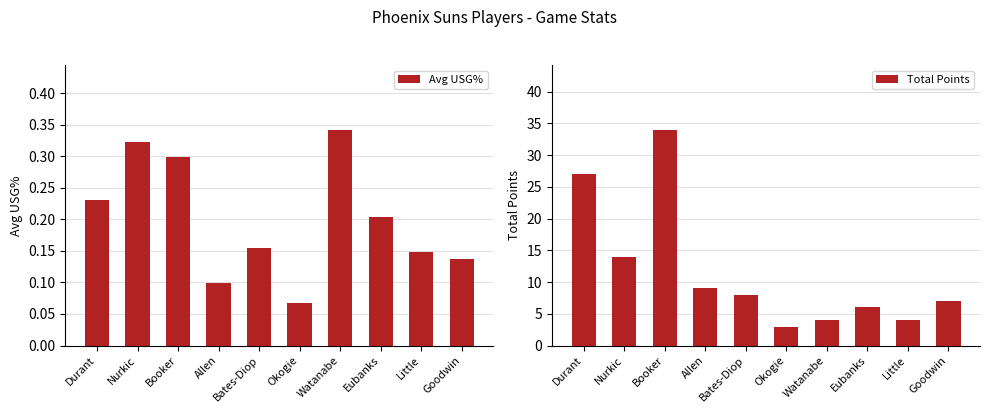

What is the label of the 7th bar from the right?

Allen